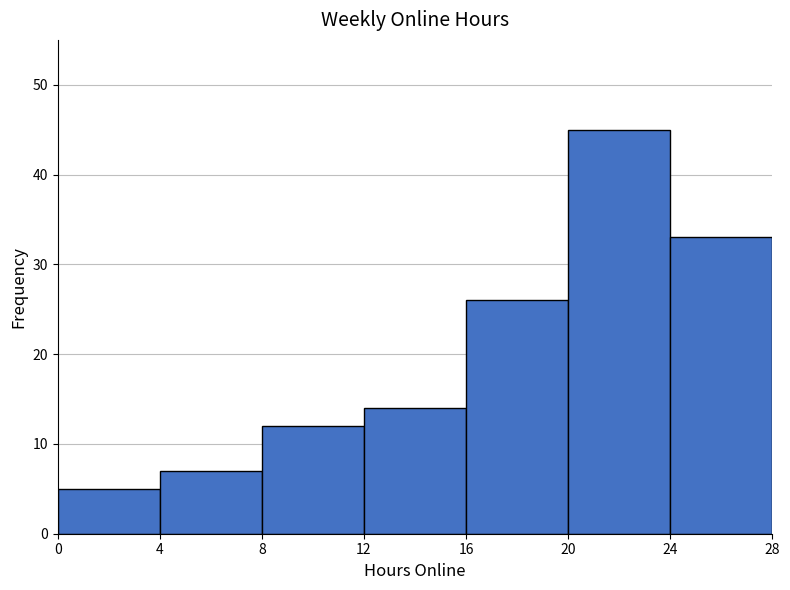

Which range on the x-axis has the tallest bar?

20 to 24